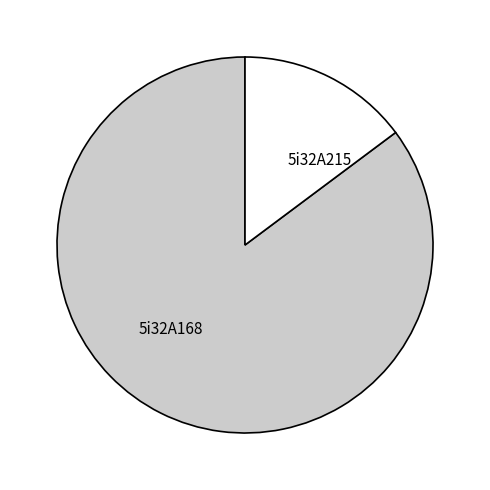

How many slices are in this pie chart?

2